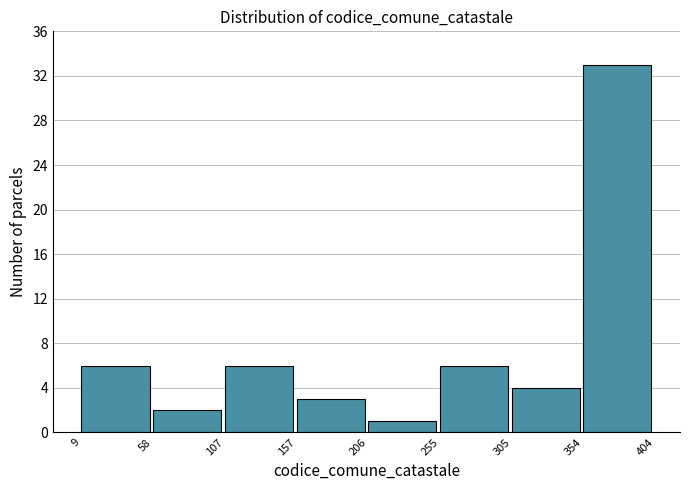

What is the height of the bar covering 157 to 206 on the x-axis? The values are not printed on the chart, so give them approximately, as read against the axis.

3